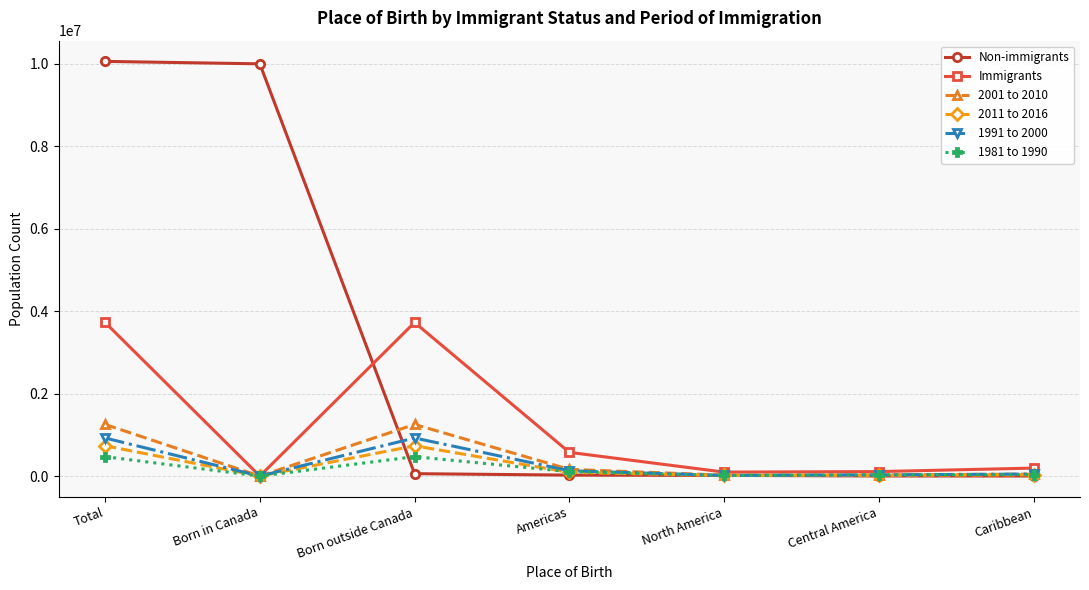

At which category is the sum across all series the highest?

Total